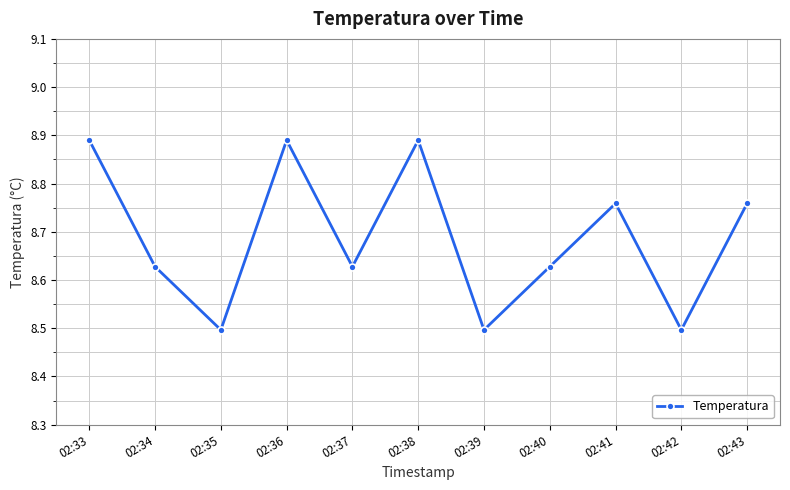

What is the average value?

8.7